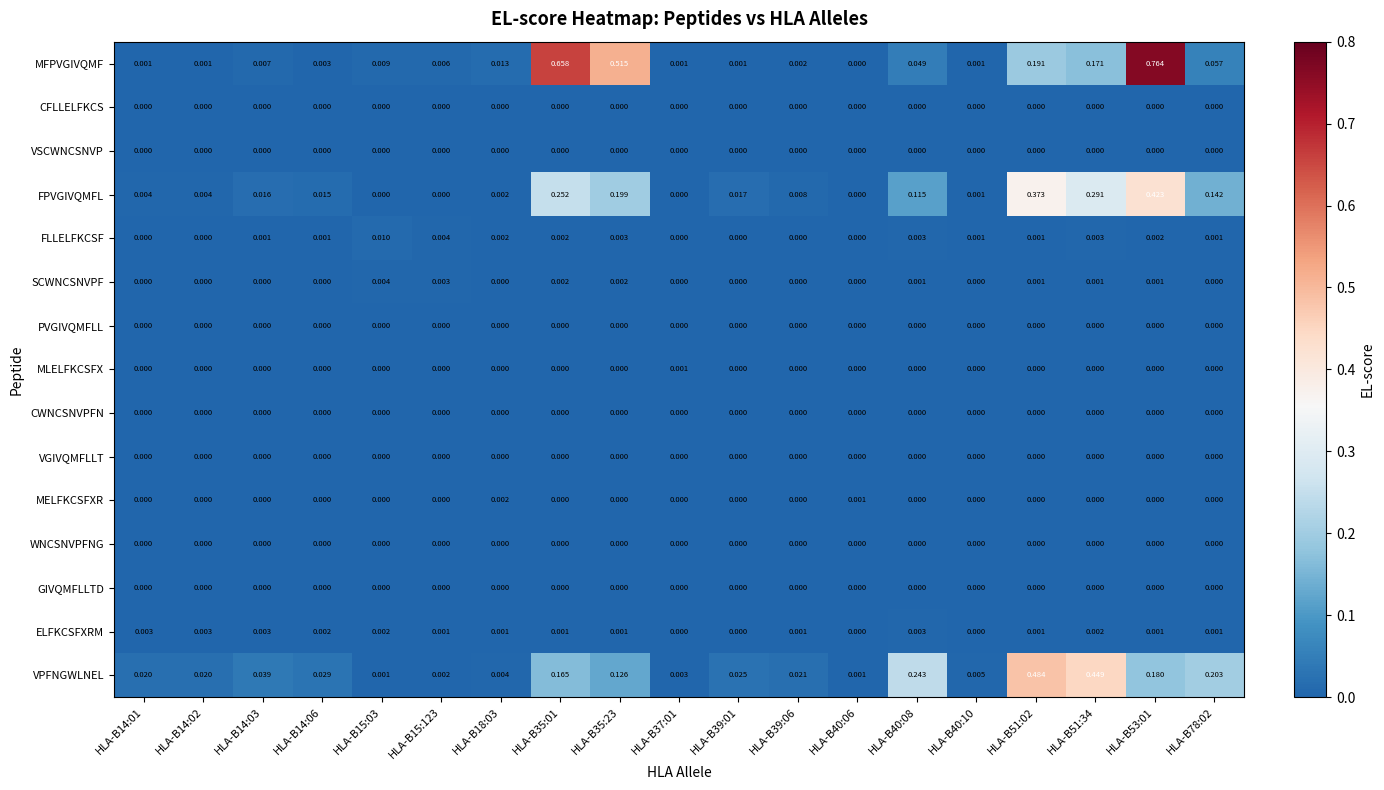

Is the value of ELFKCSFXRM at HLA-B15:123 greater than the value of VSCWNCSNVP at HLA-B35:01?

Yes